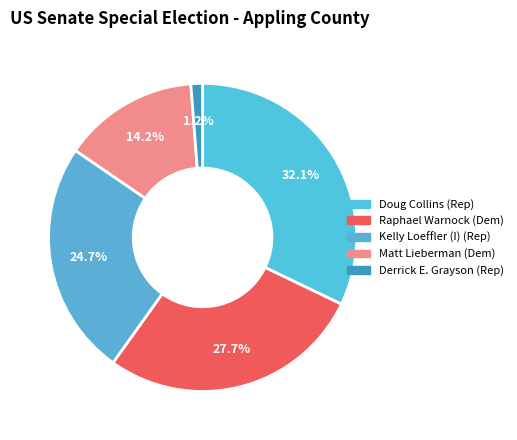

Do Matt Lieberman (Dem) and Kelly Loeffler (I) (Rep) together represent more than half of the pie?

No